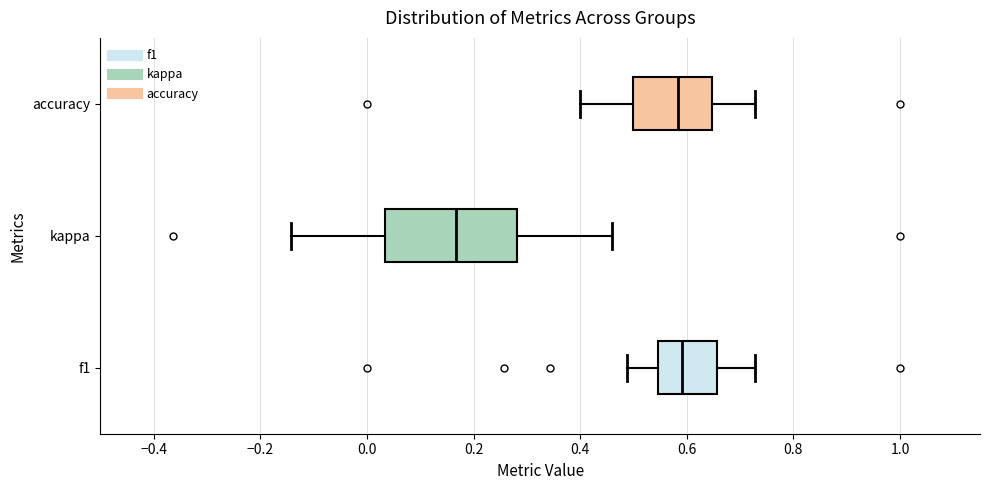

Where is the right edge of the box for kappa on the x-axis? The values are not printed on the chart, so give them approximately, as read against the axis.

0.28